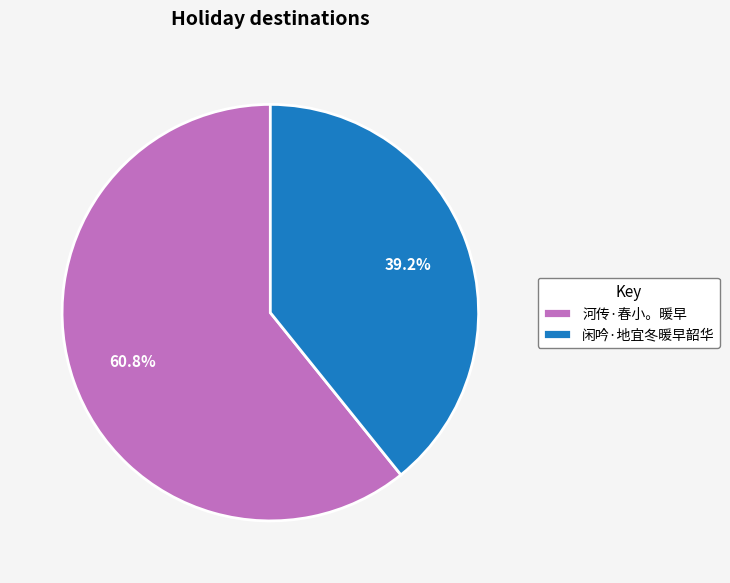

How many slices are in this pie chart?

2